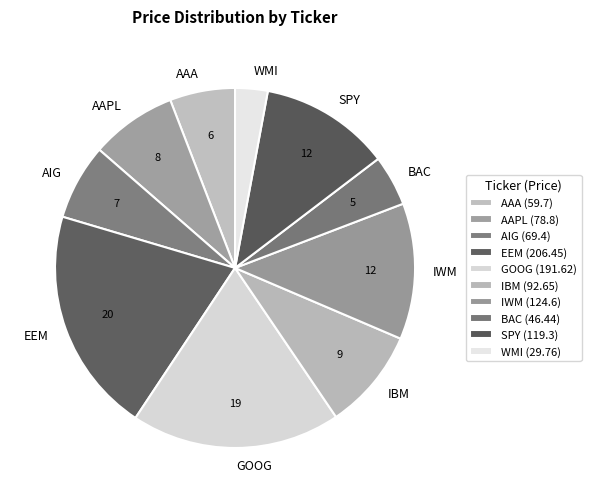

Is it true that IBM is 22% of the pie?

False